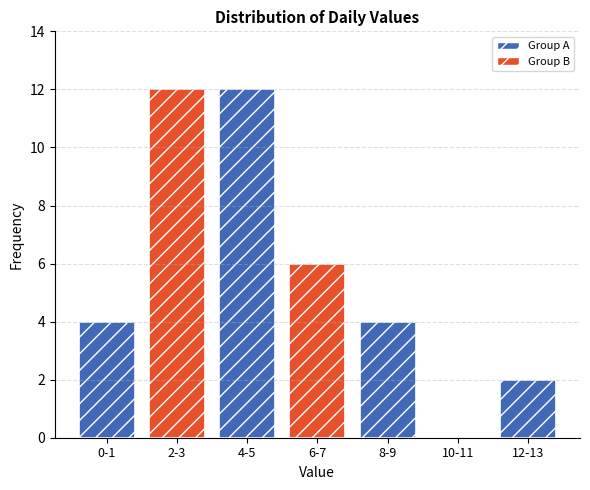

Reading left to right, list all the values displayed in this chart.

0-1=4	2-3=12	4-5=12	6-7=6	8-9=4	10-11=0	12-13=2